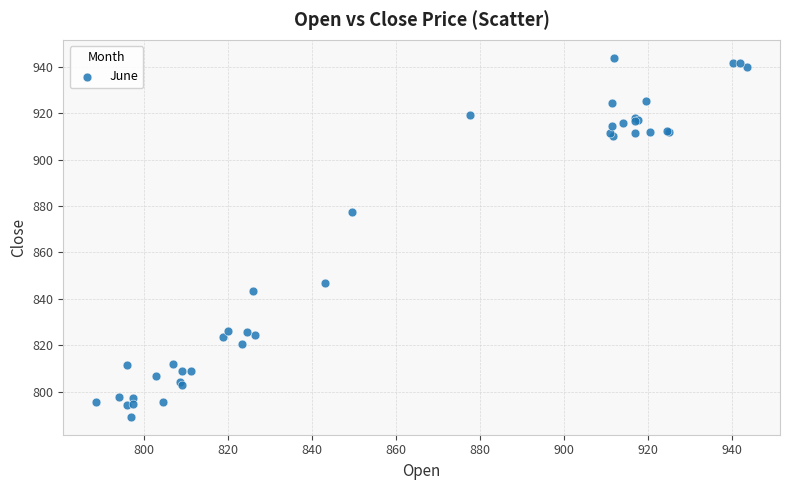

What Y value in the scatter plot is closest to 866?

877.5